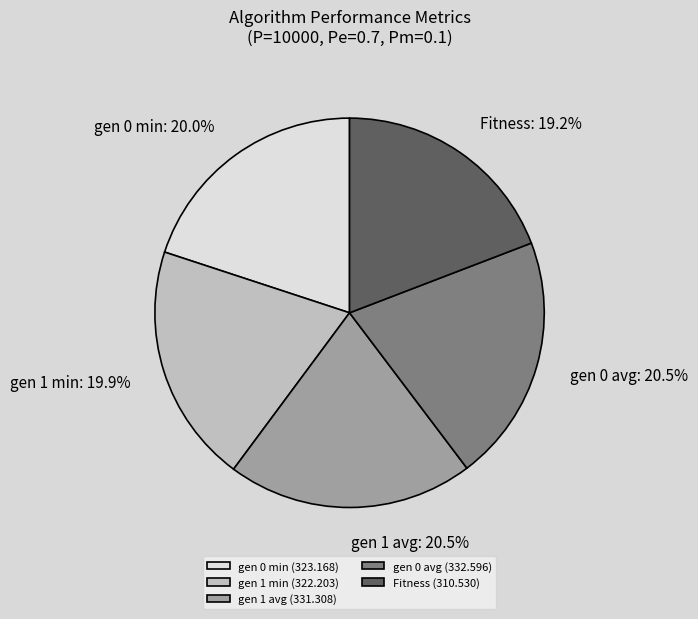

What percentage is the Fitness slice, to the nearest percent?

19%